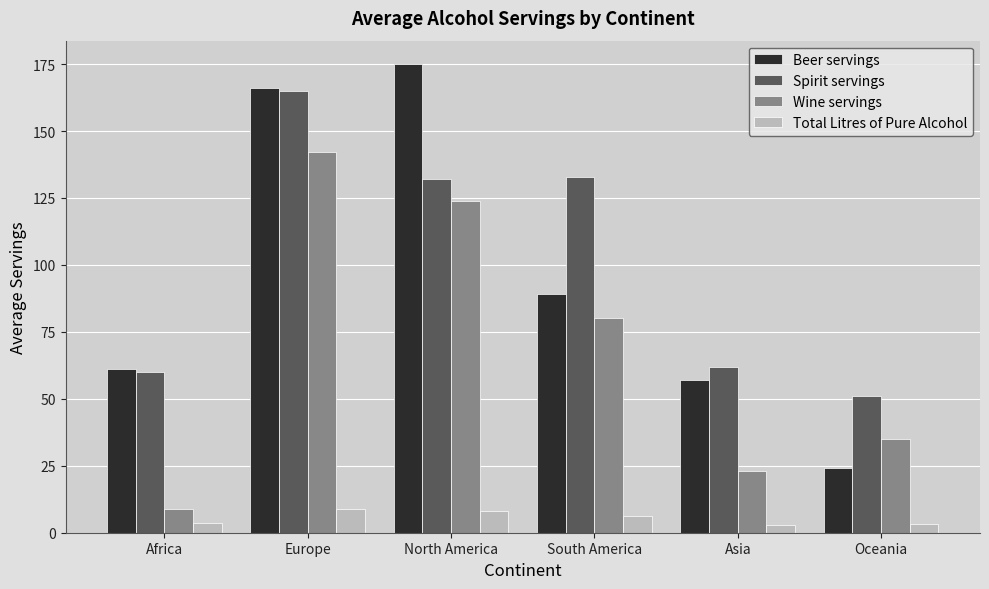

Is it true that Spirit servings equals 165.0 at Europe?

True